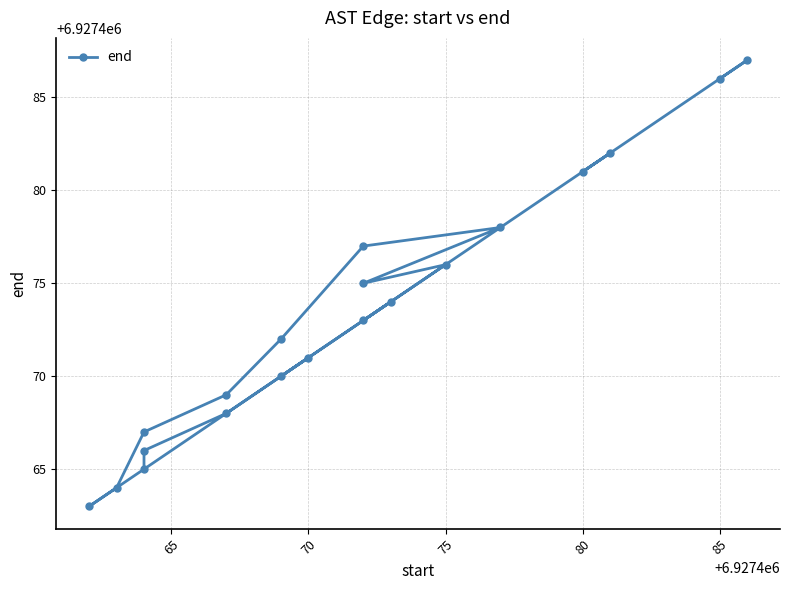

How many interior local peaks (higher than both neighbors) does the data have?

6